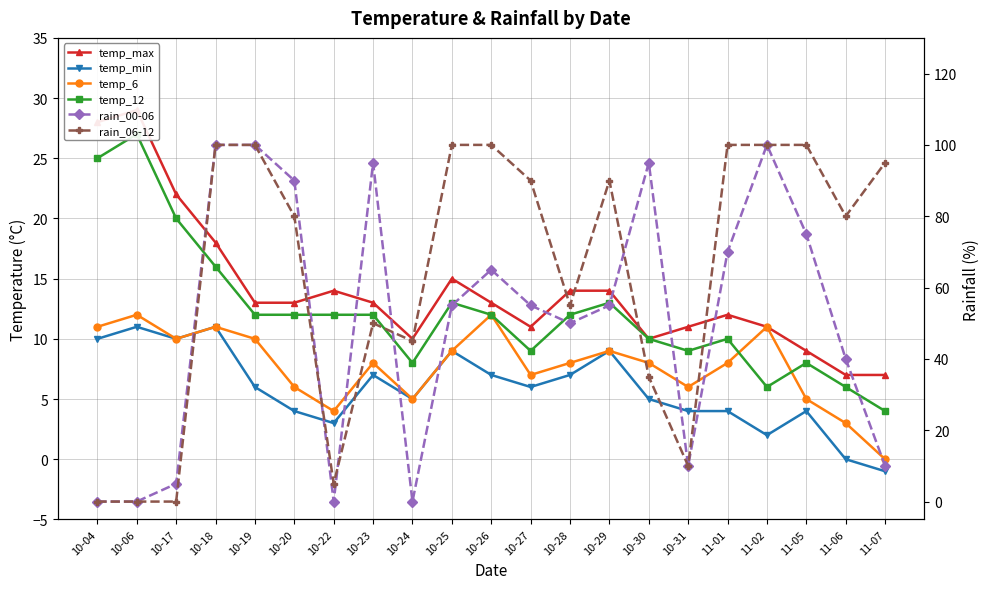

True or false: temp_max and temp_6 cross at least once.

False